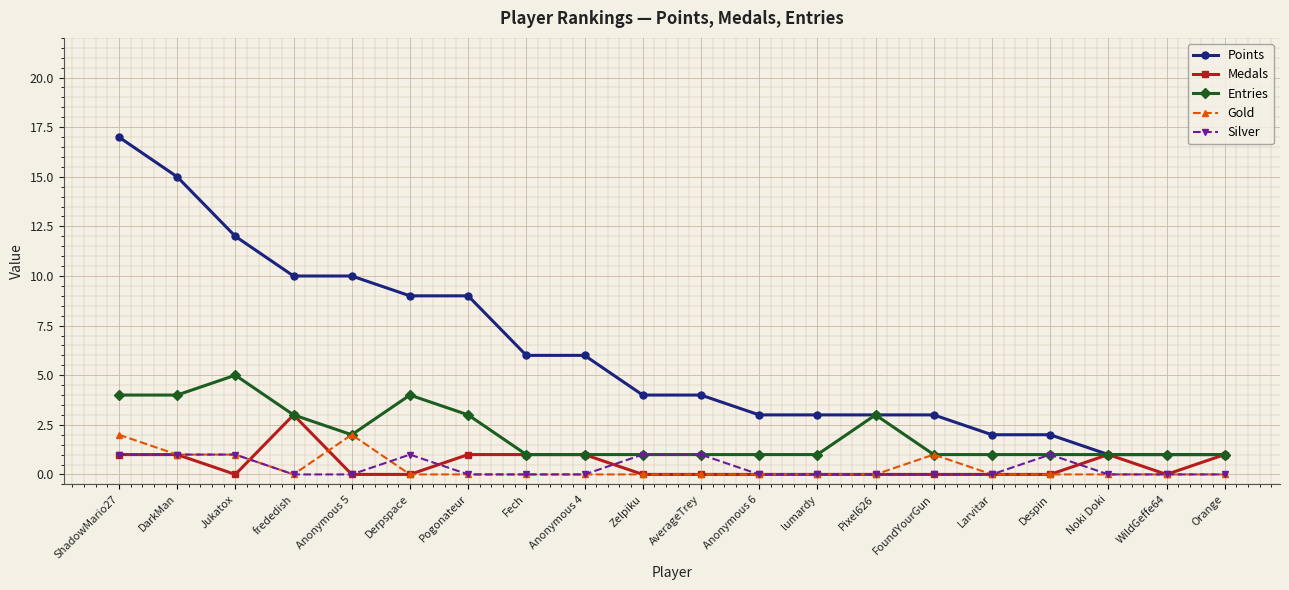

List the series in order of their peak value, lowest first.

Silver, Gold, Medals, Entries, Points